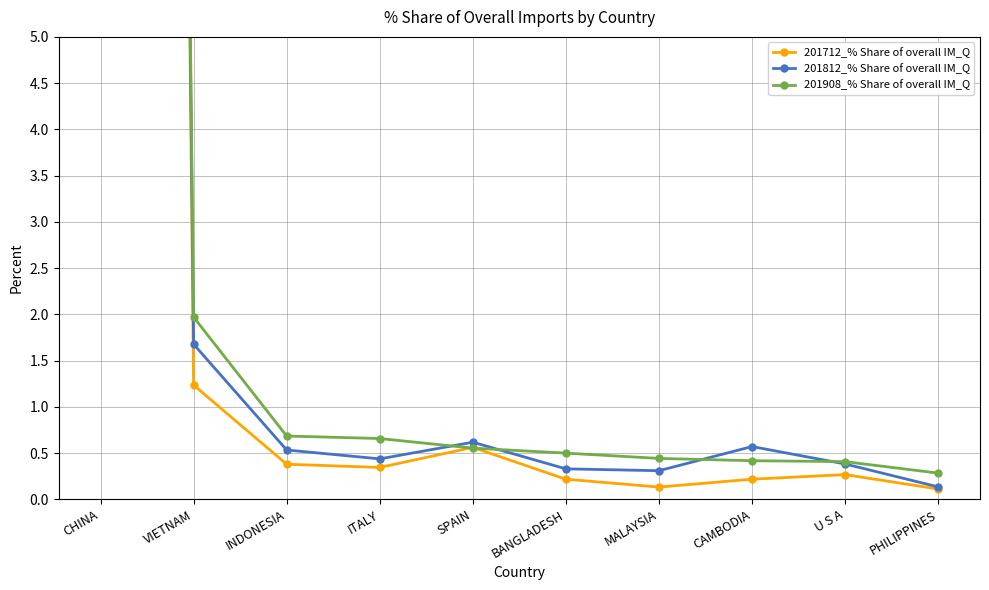

How many intersections are there between 201812_% Share of overall IM_Q and 201908_% Share of overall IM_Q?

5